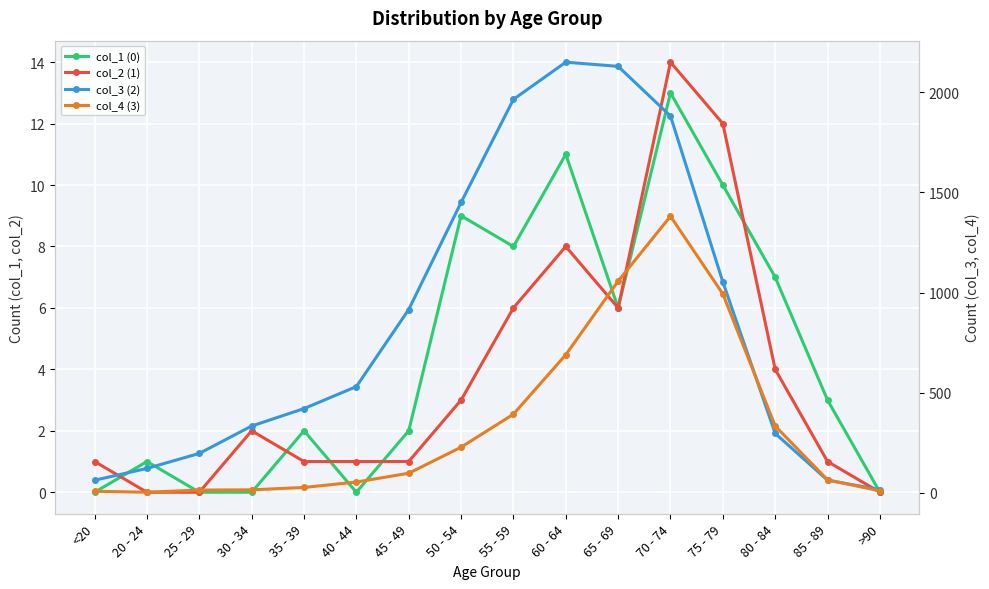

Which label corresponds to the largest value in the chart?

60 - 64